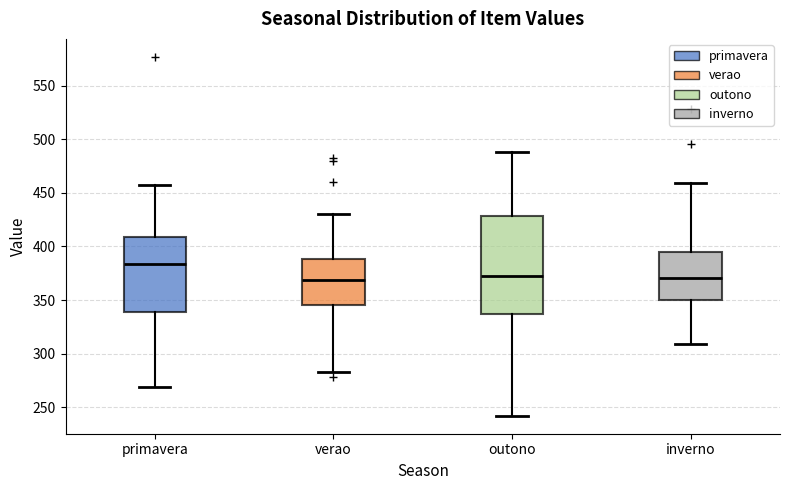

Reading left to right, transcribe this box plot: for each box, give where its median line is, the range the box spans, and where its two whiskers end, as read against the y-axis. The values are not printed on the chart, so give them approximately, as read against the axis.

primavera: median 385, box 340 to 410, whiskers 270 to 455
verao: median 370, box 345 to 390, whiskers 285 to 430
outono: median 370, box 335 to 430, whiskers 240 to 490
inverno: median 370, box 350 to 395, whiskers 310 to 460